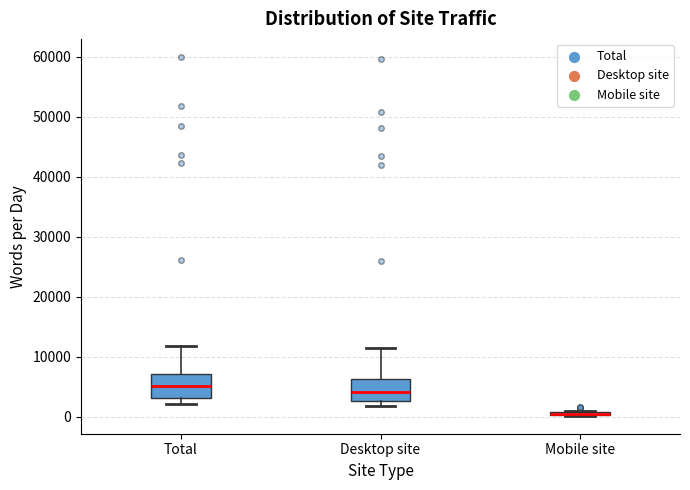

Where is the upper edge of the box for Desktop site on the y-axis? The values are not printed on the chart, so give them approximately, as read against the axis.

6000